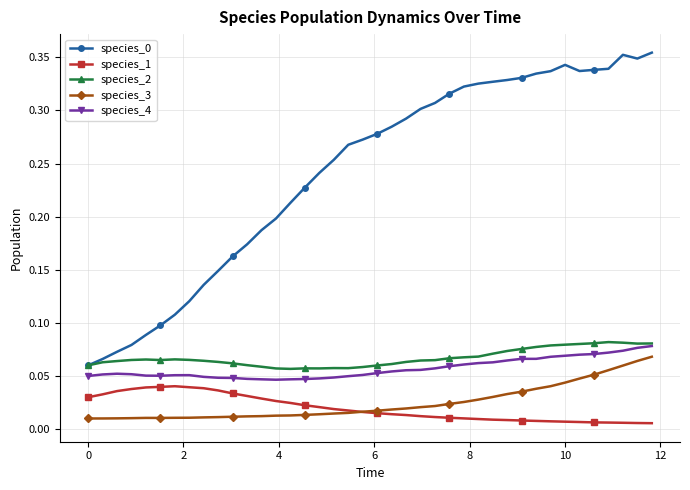

Count the species_0 values in the range 0 to 1.

40